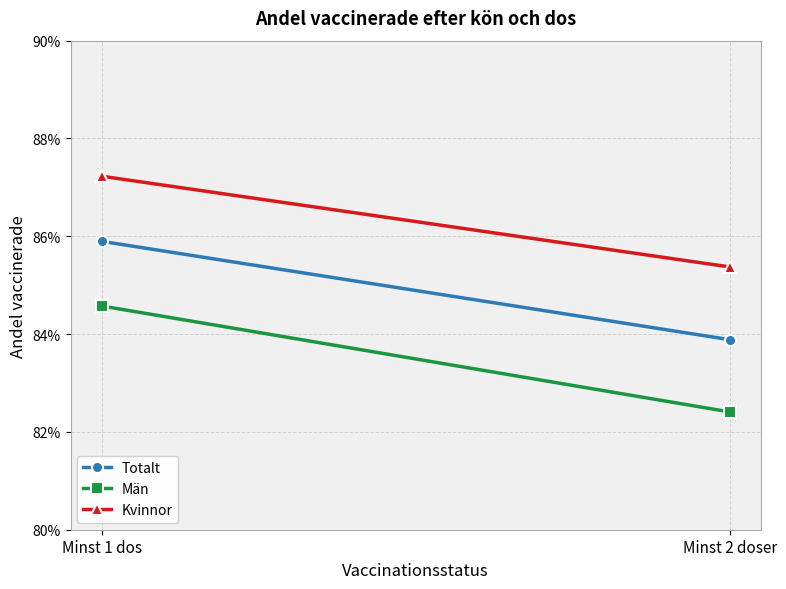

The value of Totalt at Minst 1 dos is 0.5. True or false?

False